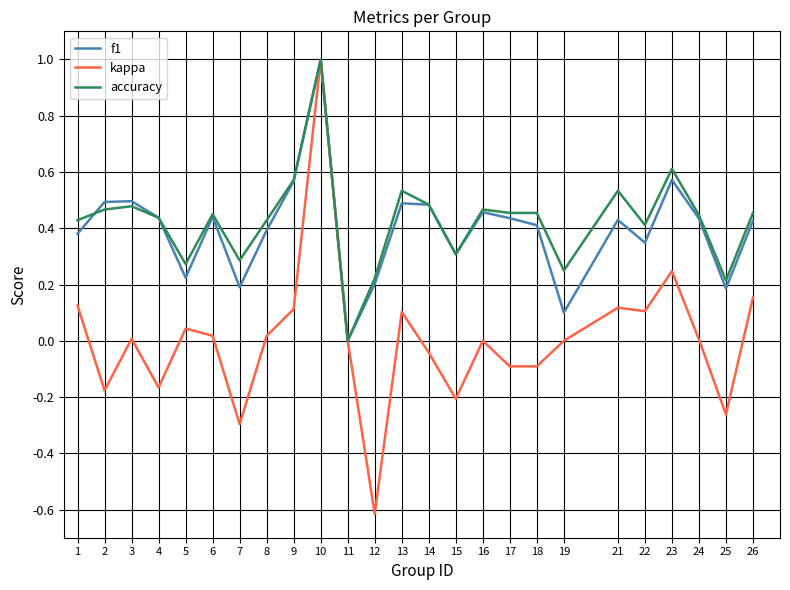

At 7, list the series in order from smallest to largest.

kappa, f1, accuracy